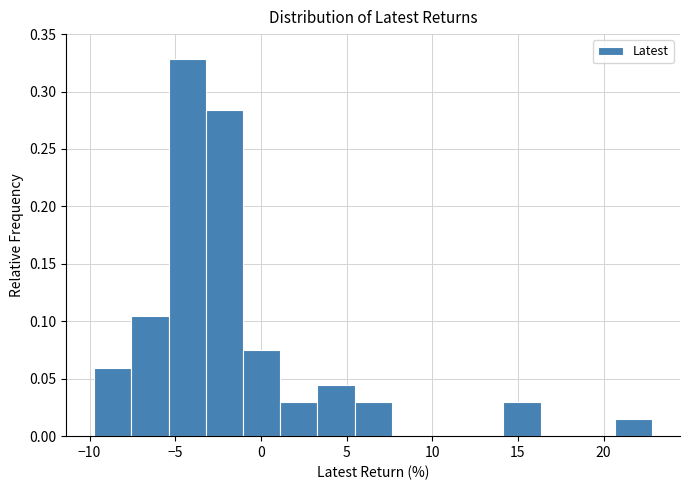

Which range on the x-axis has the tallest bar?

-5.5 to -3.0